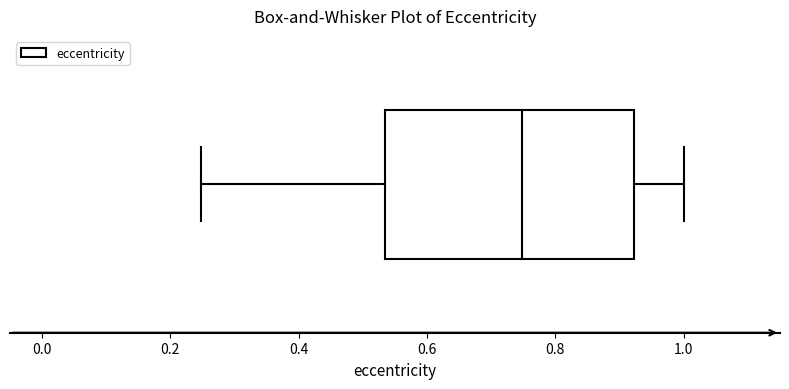

Where is the right edge of the box on the x-axis? The values are not printed on the chart, so give them approximately, as read against the axis.

0.92